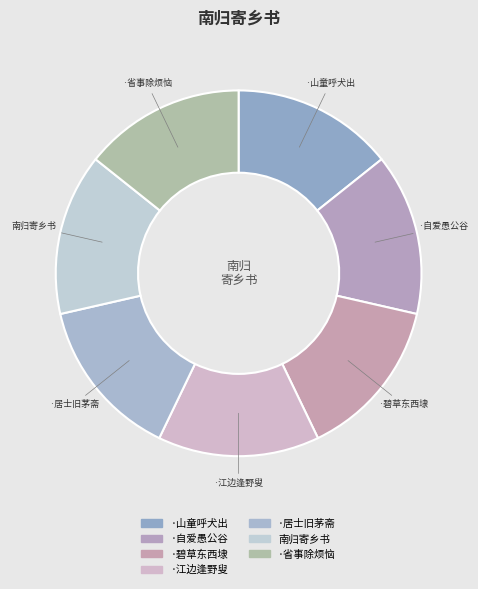

How many segments does this pie chart have?

7